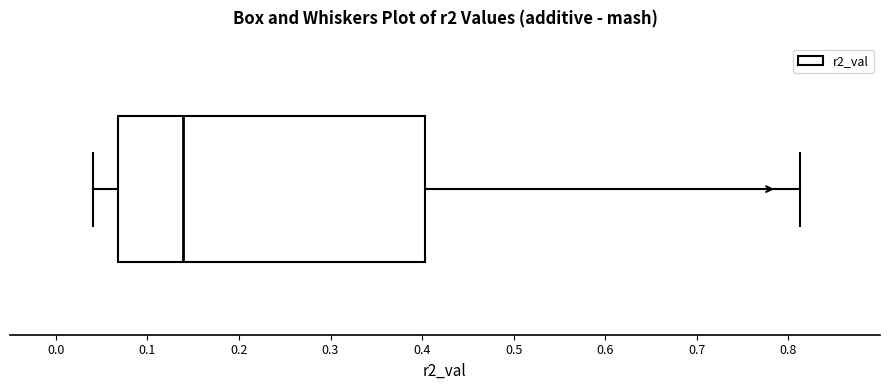

Transcribe this box plot: give where the median line is, the range the box spans, and where the two whiskers end, as read against the x-axis. The values are not printed on the chart, so give them approximately, as read against the axis.

median 0.14, box 0.07 to 0.40, whiskers 0.04 to 0.81